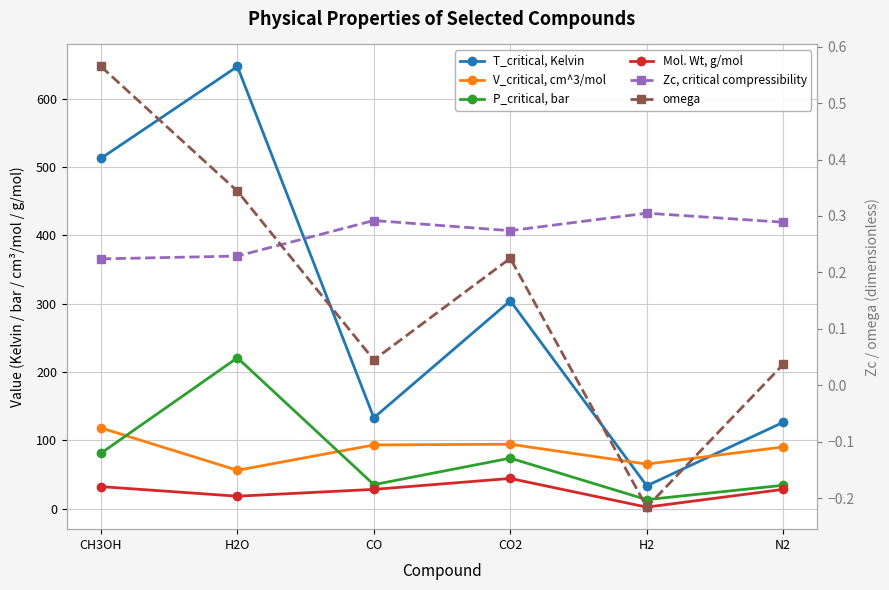

Read the Zc, critical compressibility value at CH3OH.

0.2